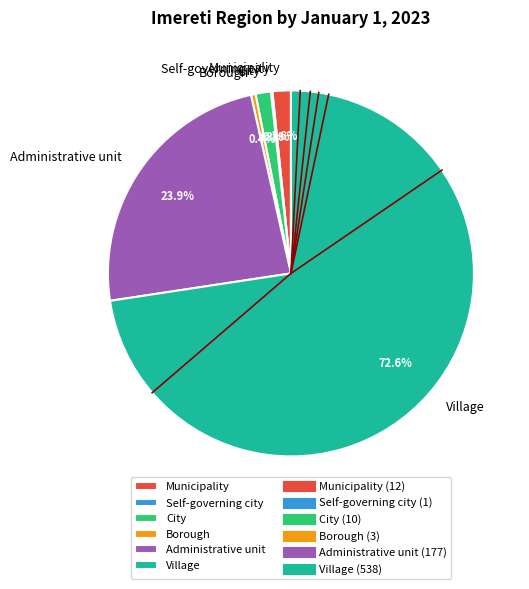

Is there any slice that represents more than half of the pie?

Yes